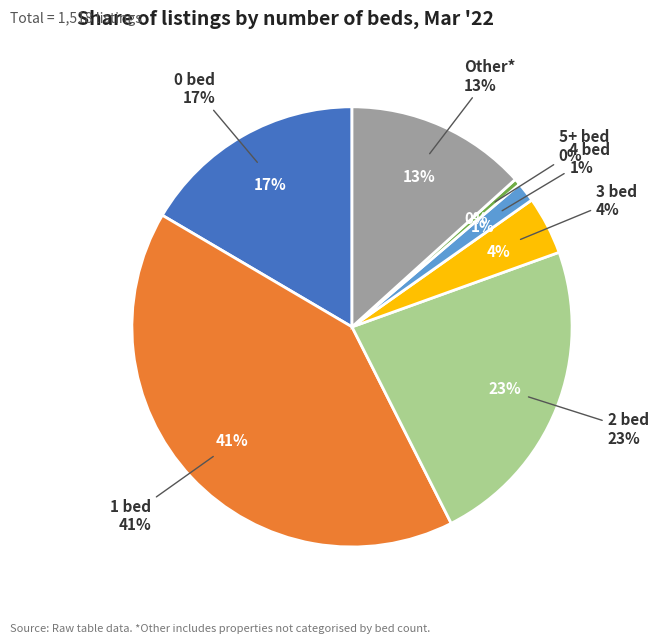

Is the sum of 0 bed and 3 bed greater than half?

No